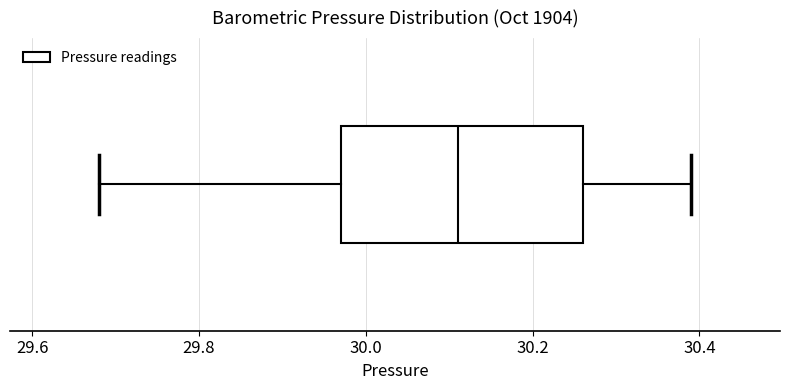

Transcribe this box plot: give where the median line is, the range the box spans, and where the two whiskers end, as read against the x-axis. The values are not printed on the chart, so give them approximately, as read against the axis.

median 30.12, box 29.98 to 30.26, whiskers 29.68 to 30.40